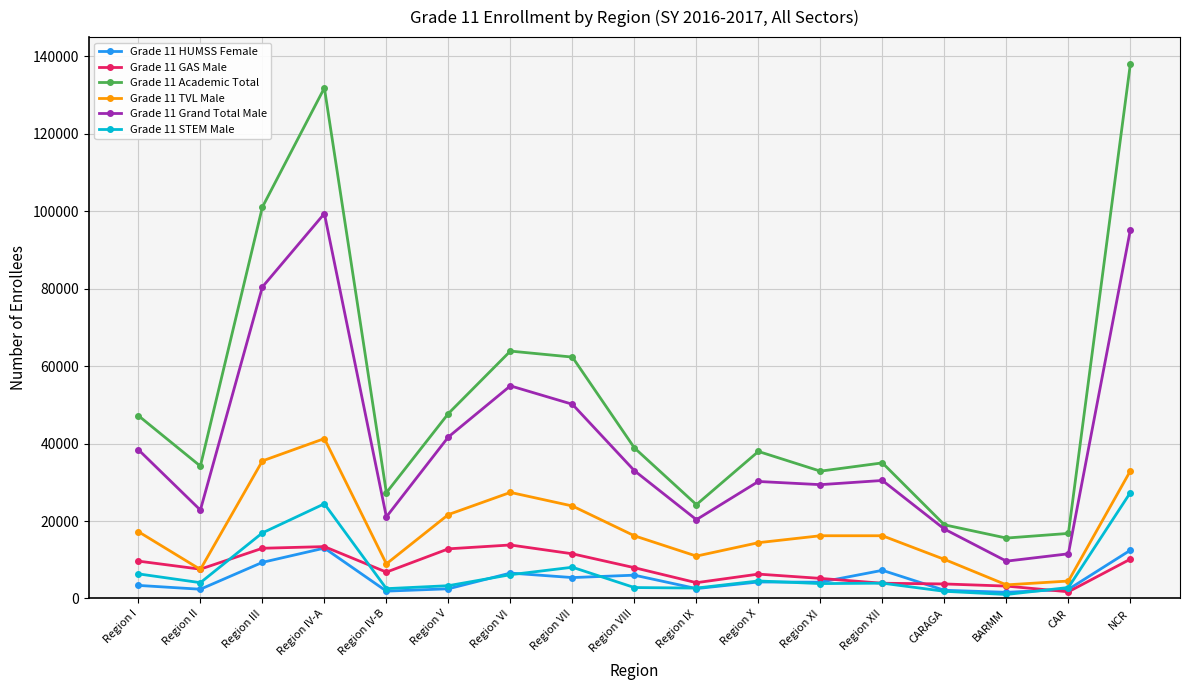

Is it true that Grade 11 Grand Total Male equals 99360 at Region IV-A?

True